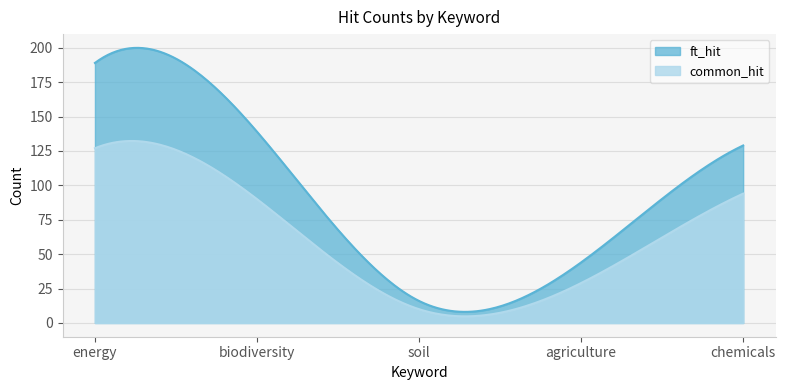

Rank the series by their average value, from lowest to highest.

common_hit, ft_hit